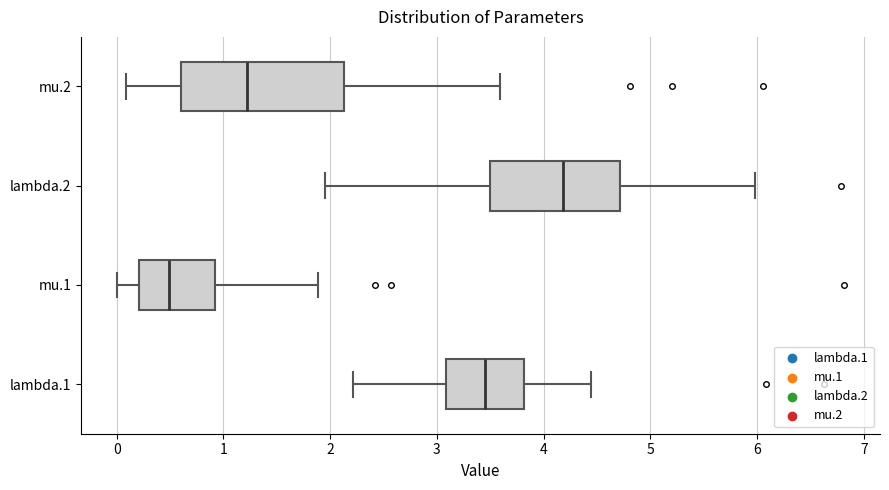

Which box has the furthest to the left median line?

mu.1